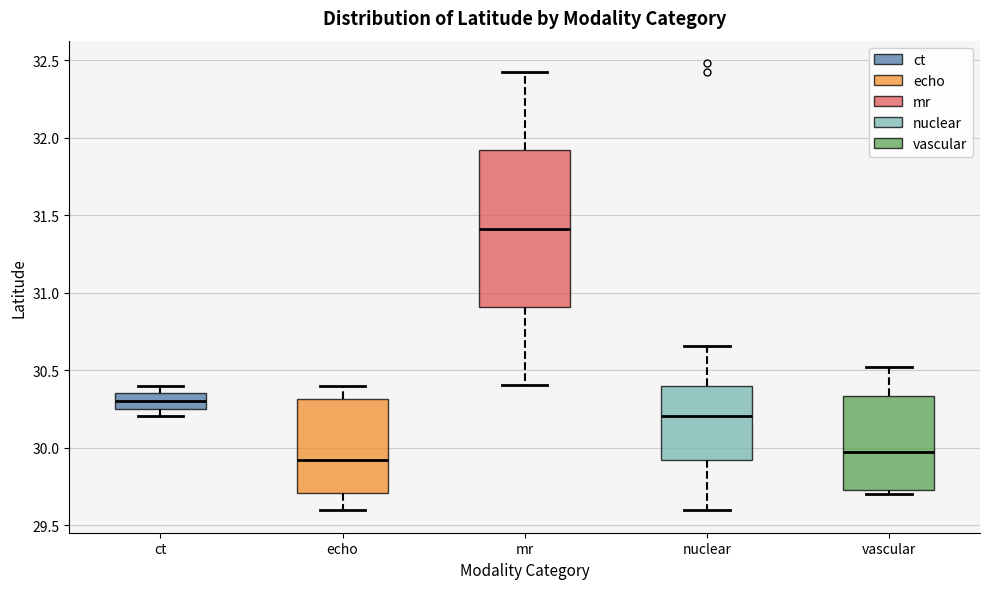

Reading left to right, read every box against the y-axis: the position of its median line, the range the box covers, and the ends of its whiskers. The values are not printed on the chart, so give them approximately, as read against the axis.

ct: median 30.30, box 30.25 to 30.35, whiskers 30.20 to 30.40
echo: median 29.90, box 29.70 to 30.30, whiskers 29.60 to 30.40
mr: median 31.40, box 30.90 to 31.90, whiskers 30.40 to 32.40
nuclear: median 30.20, box 29.90 to 30.40, whiskers 29.60 to 30.65
vascular: median 30.00, box 29.75 to 30.35, whiskers 29.70 to 30.50